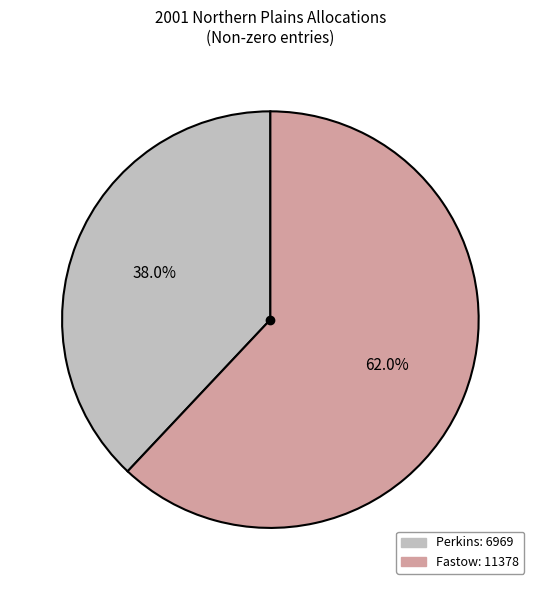

How many slices are in this pie chart?

2